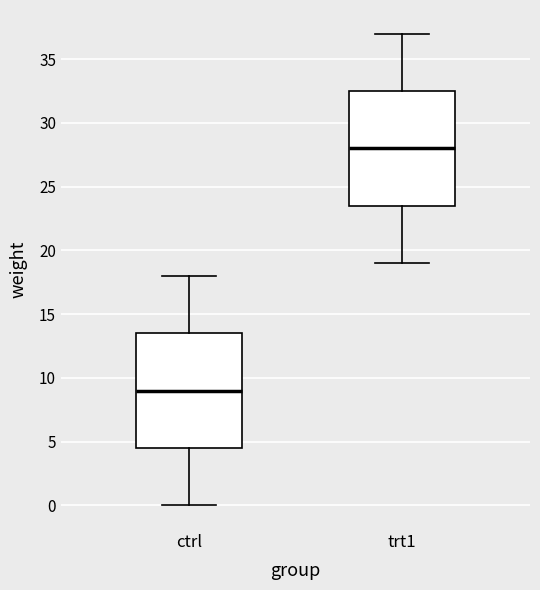

Reading left to right, read every box against the y-axis: the position of its median line, the range the box covers, and the ends of its whiskers. The values are not printed on the chart, so give them approximately, as read against the axis.

ctrl: median 9.0, box 4.5 to 13.5, whiskers 0.0 to 18.0
trt1: median 28.0, box 23.5 to 32.5, whiskers 19.0 to 37.0